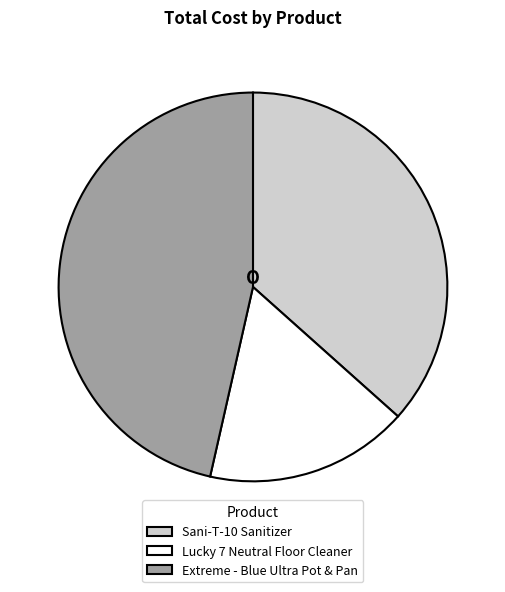

Does any single category account for the majority?

No